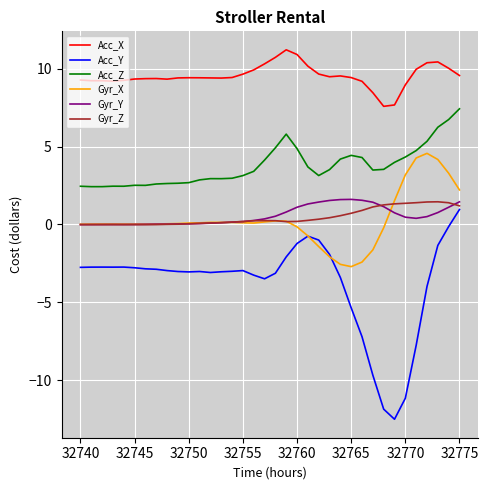

True or false: Gyr_Y and Acc_X cross at least once.

False